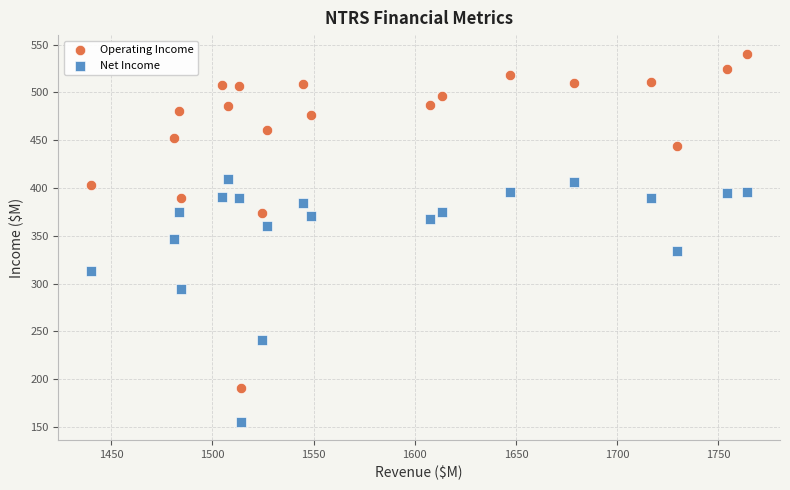

Which series reaches the minimum Y coordinate?

Net Income